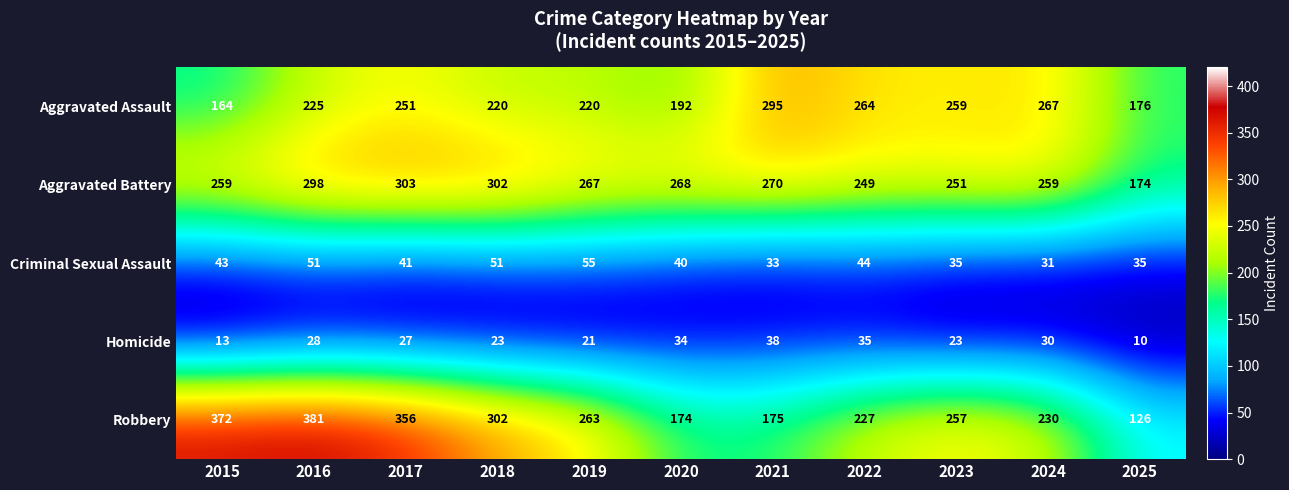

Where is Aggravated Assault nearest to the value 229?

2016